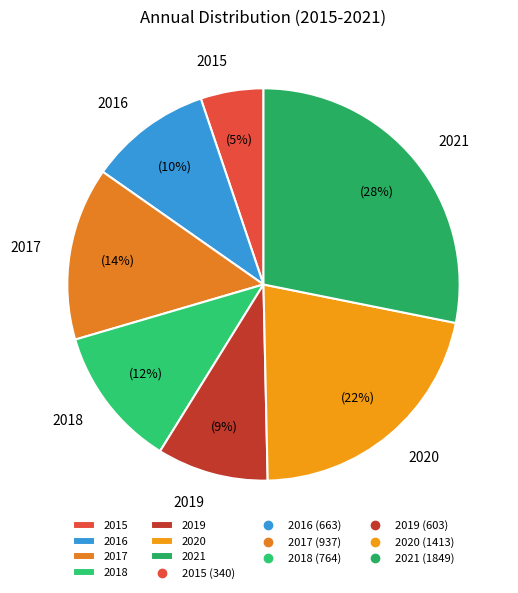

To the nearest percent, what is the combined percentage of 2018 and 2019?

21%